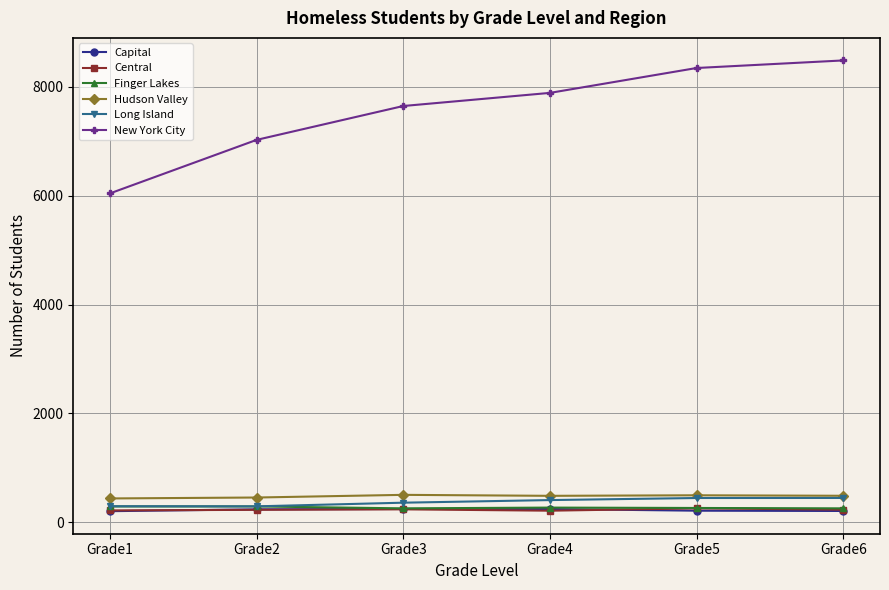

True or false: Long Island has a value of 295 at Grade2.

True